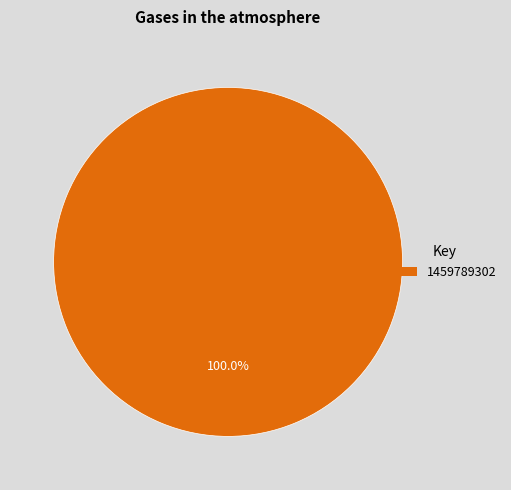

Is there any slice that represents more than half of the pie?

Yes